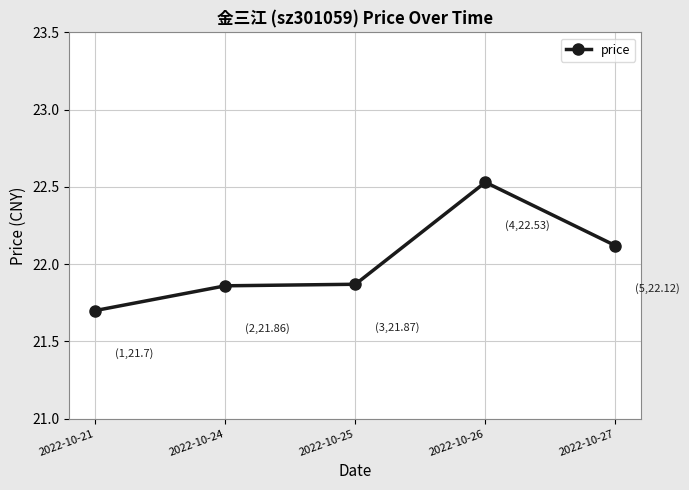

The chart shows a value of 22.1 at 2022-10-27. True or false?

True